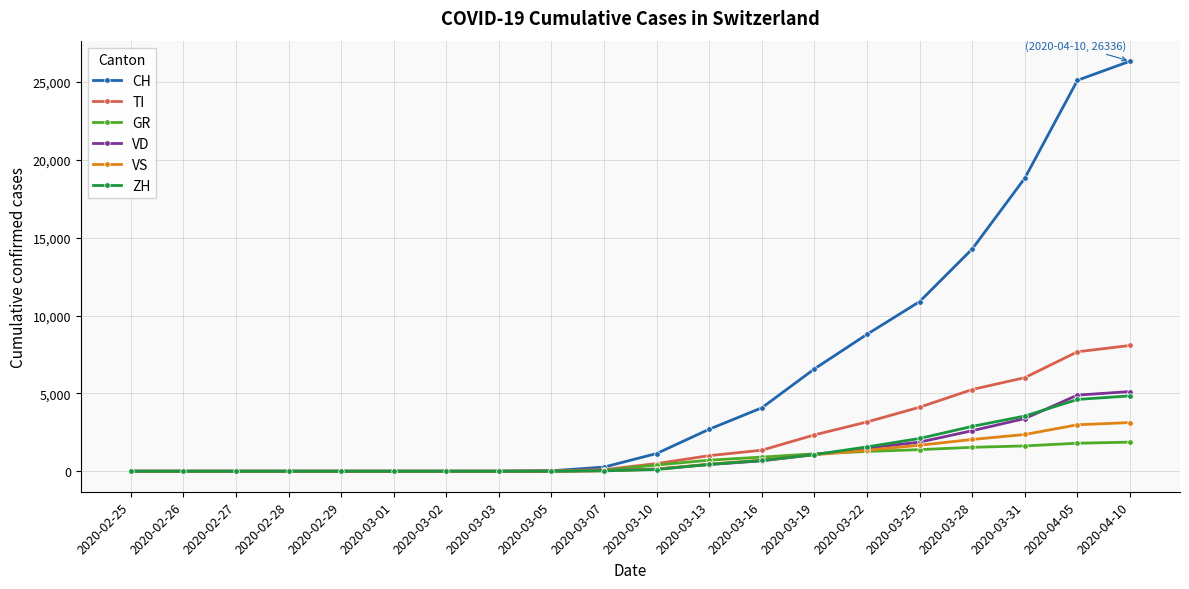

What is the sum of the TI values at 2020-03-25 and 2020-02-26?

4112